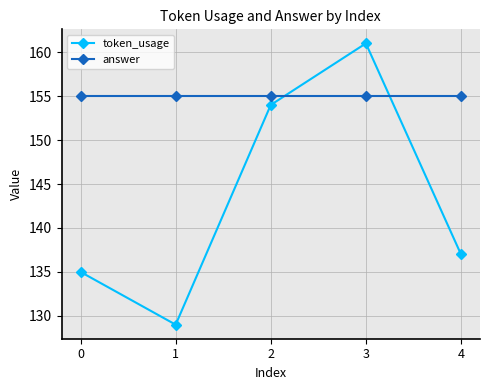

Reading left to right, extract all data points from this chart.

token_usage: 135	129	154	161	137
answer: 155	155	155	155	155